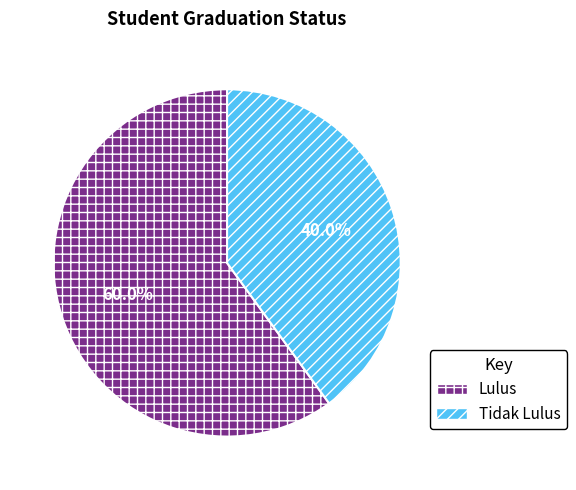

Is there any slice that represents more than half of the pie?

Yes